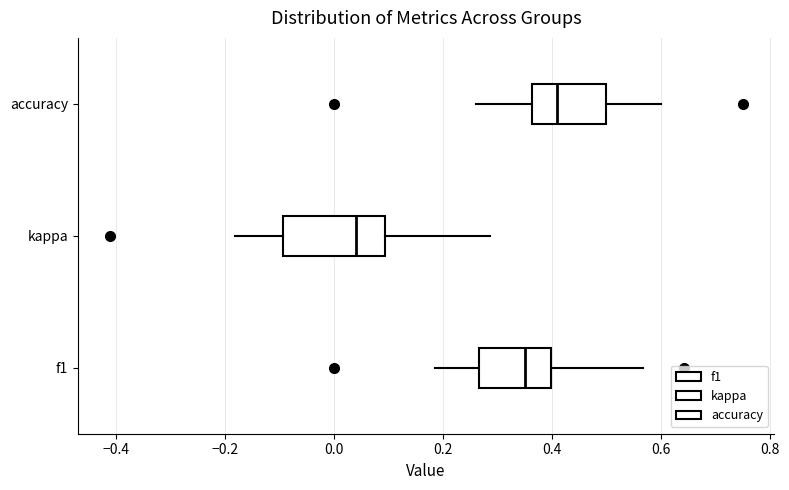

Reading bottom to top, read every box against the x-axis: the position of its median line, the range the box covers, and the ends of its whiskers. The values are not printed on the chart, so give them approximately, as read against the axis.

f1: median 0.36, box 0.26 to 0.40, whiskers 0.18 to 0.56
kappa: median 0.04, box -0.10 to 0.10, whiskers -0.18 to 0.28
accuracy: median 0.40, box 0.36 to 0.50, whiskers 0.26 to 0.60